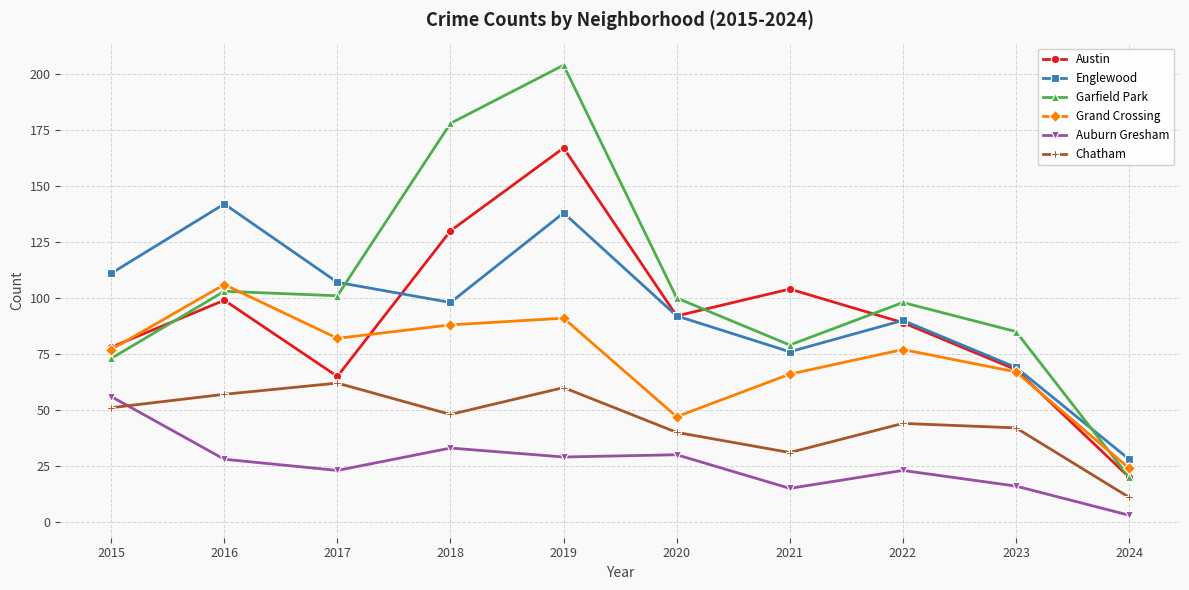

Which category has the lowest value across all series?

2024